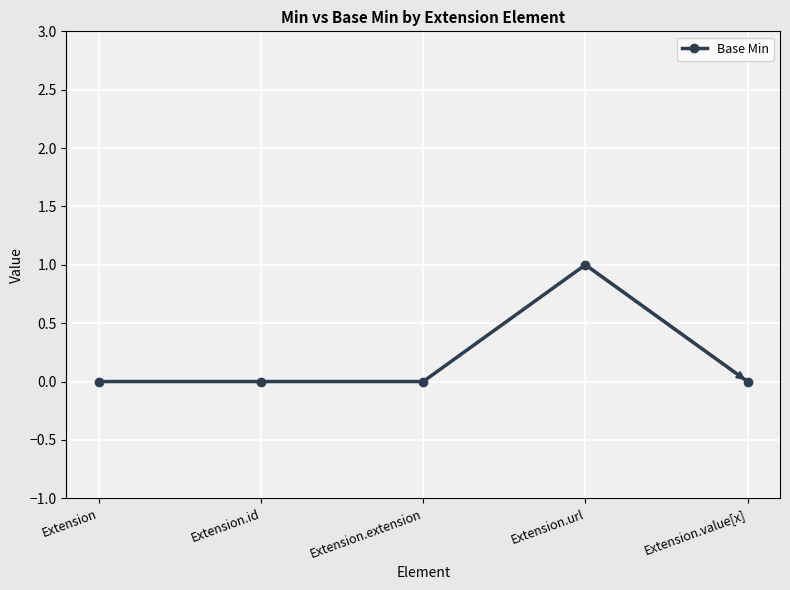

Does the chart display data point markers on the line(s)?

Yes